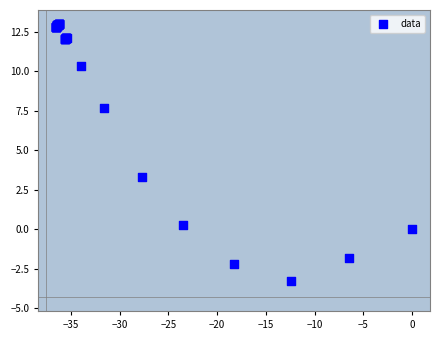

What Y value in the scatter plot is closest to 4?

3.3